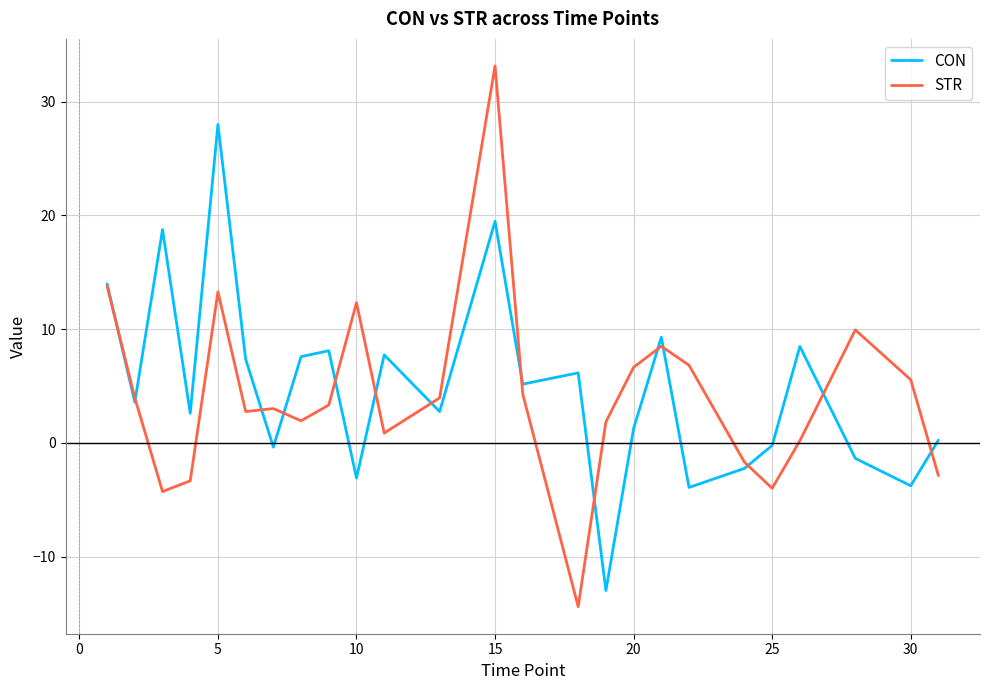

Which series has the widest spread of values?

STR